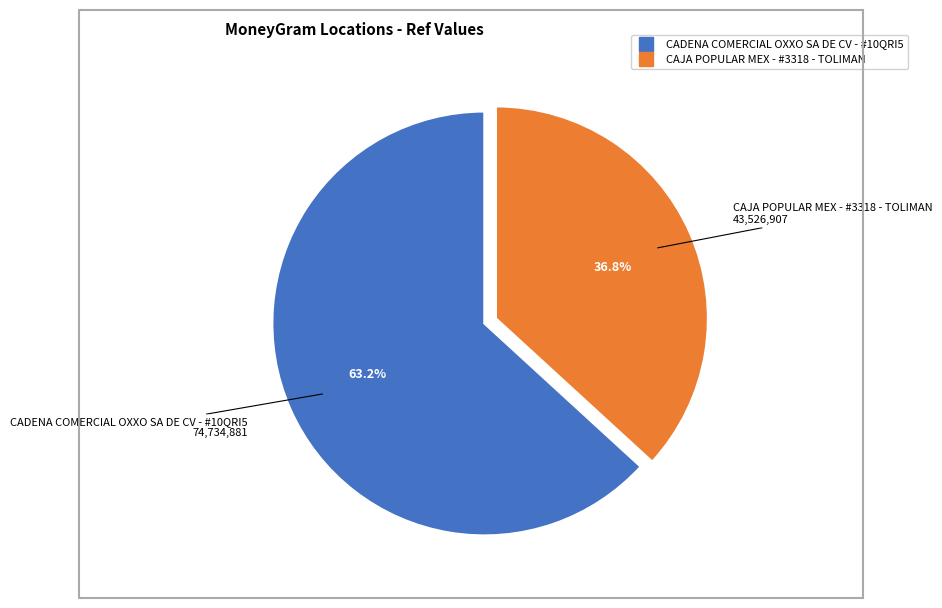

To the nearest percent, what portion does CAJA POPULAR MEX - #3318 - TOLIMAN represent?

37%